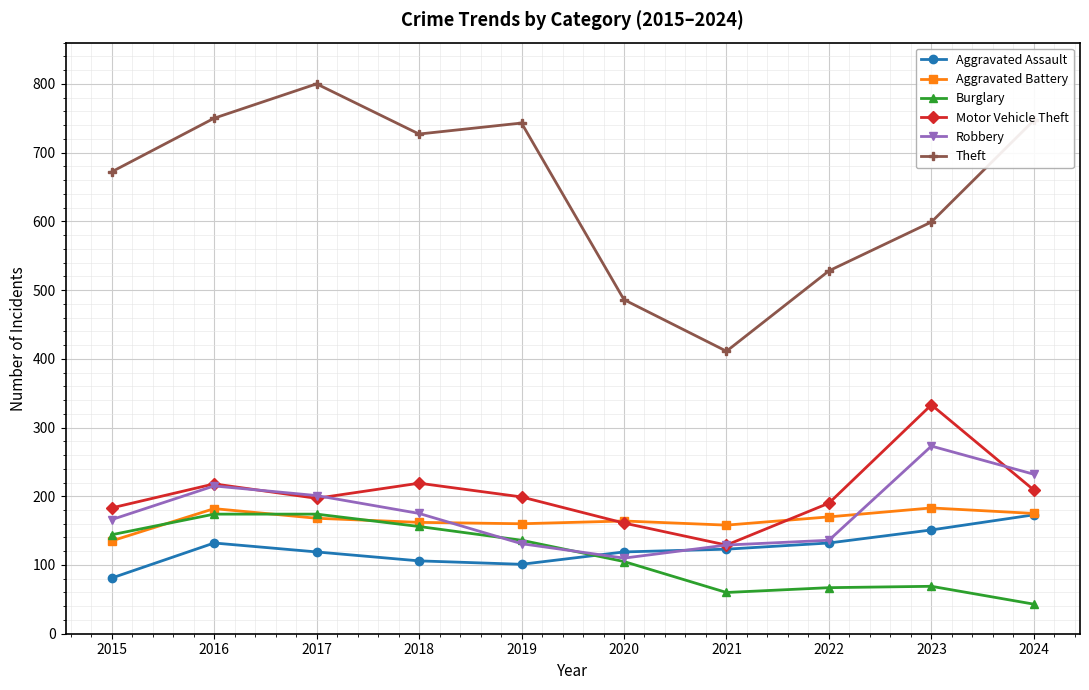

What is the spread (max minus min) of values at 2018?

621